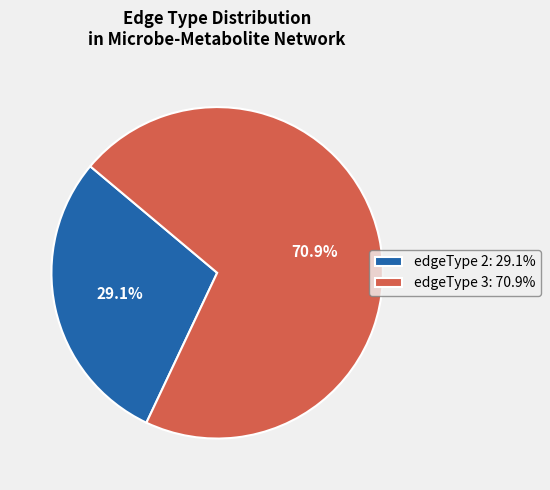

Is the sum of edgeType 3 and edgeType 2 greater than half?

Yes